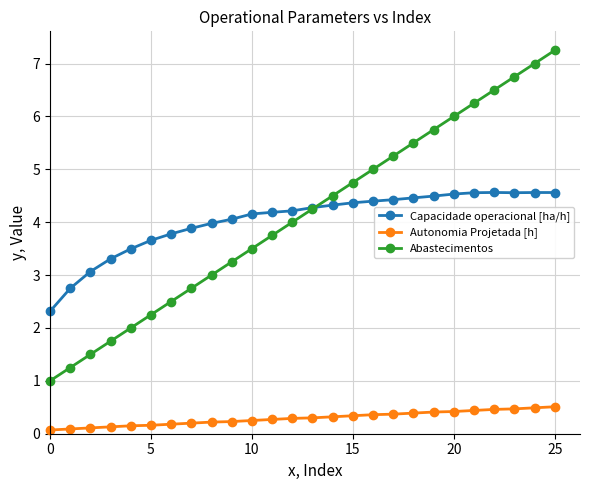

Which series has the largest range (max minus min)?

Abastecimentos